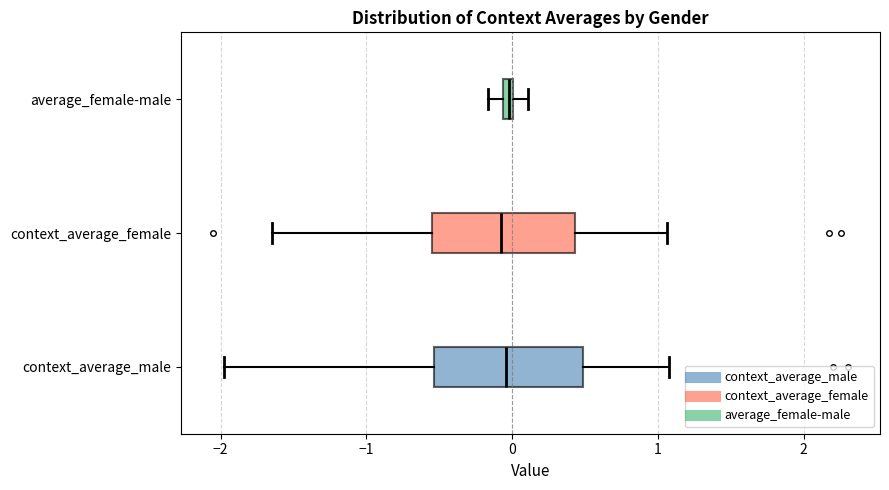

Where does the left whisker of the box for context_average_female end on the x-axis? The values are not printed on the chart, so give them approximately, as read against the axis.

-1.6